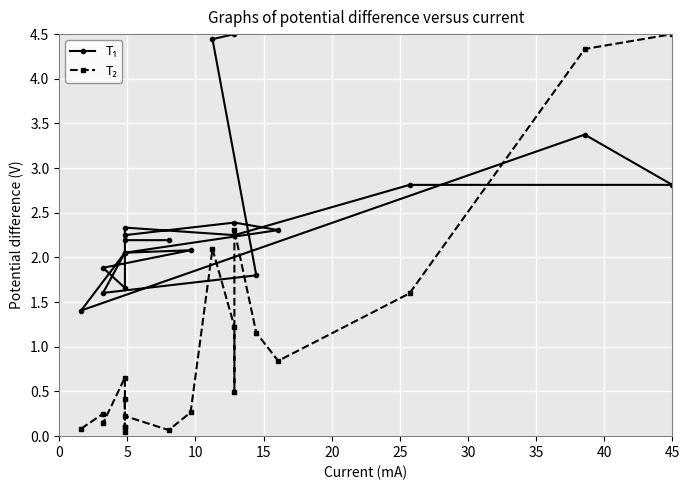

The T₁ series shows 1.1 at 30. True or false?

False